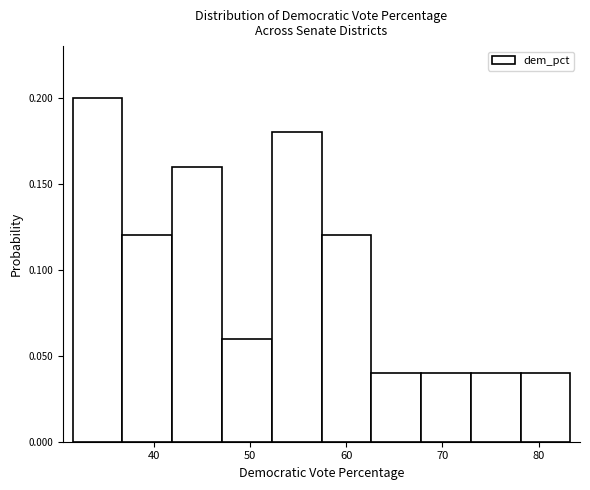

What is the height of the bar covering 57 to 63 on the x-axis? Neither the bar edges nor the heights are printed on the chart, so give them approximately, as read against the axes.

0.12